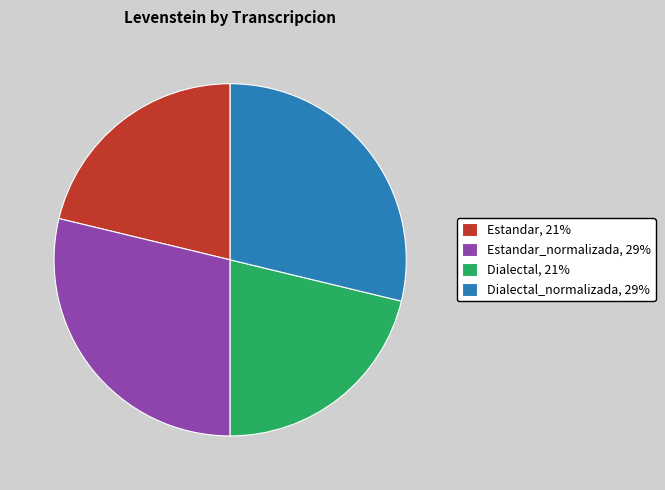

What is the ratio of the value at Dialectal, 21% to the value at Dialectal_normalizada, 29%?

0.7